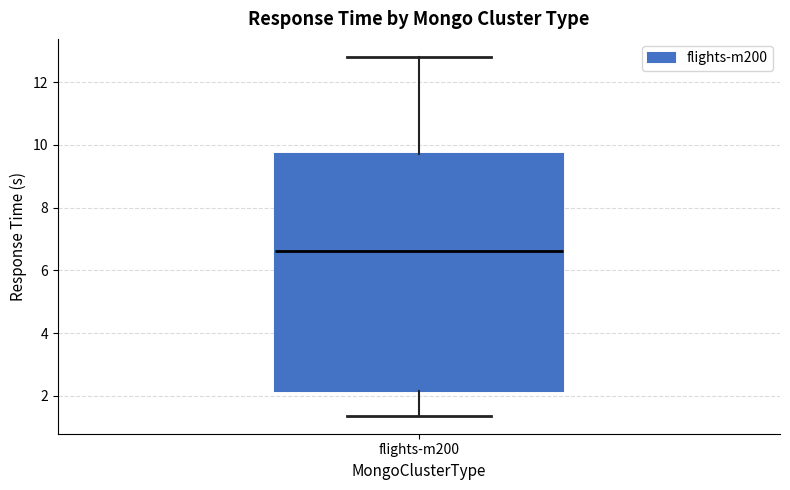

Where does the upper whisker of the box for flights-m200 end on the y-axis? The values are not printed on the chart, so give them approximately, as read against the axis.

12.8